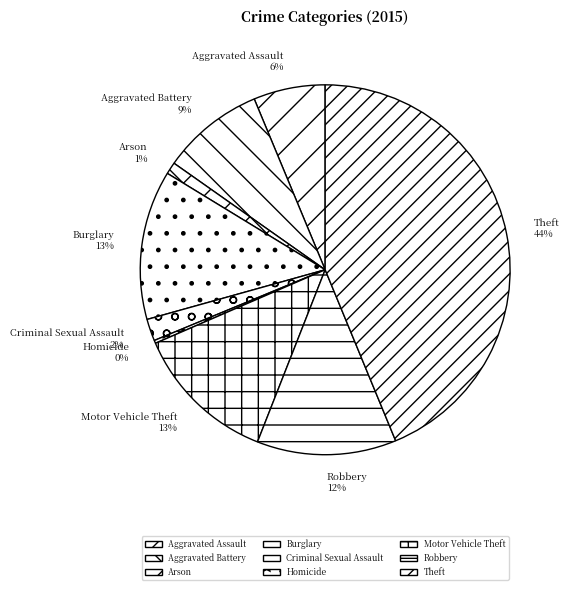

Which slice is the largest?

Theft